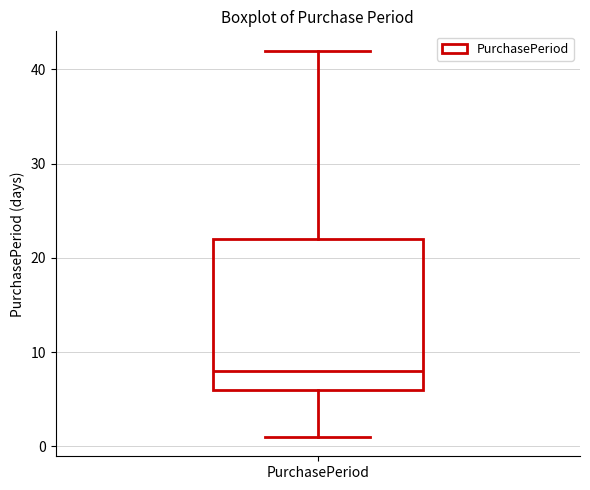

Transcribe this box plot: give where the median line is, the range the box spans, and where the two whiskers end, as read against the y-axis. The values are not printed on the chart, so give them approximately, as read against the axis.

median 8, box 6 to 22, whiskers 1 to 42